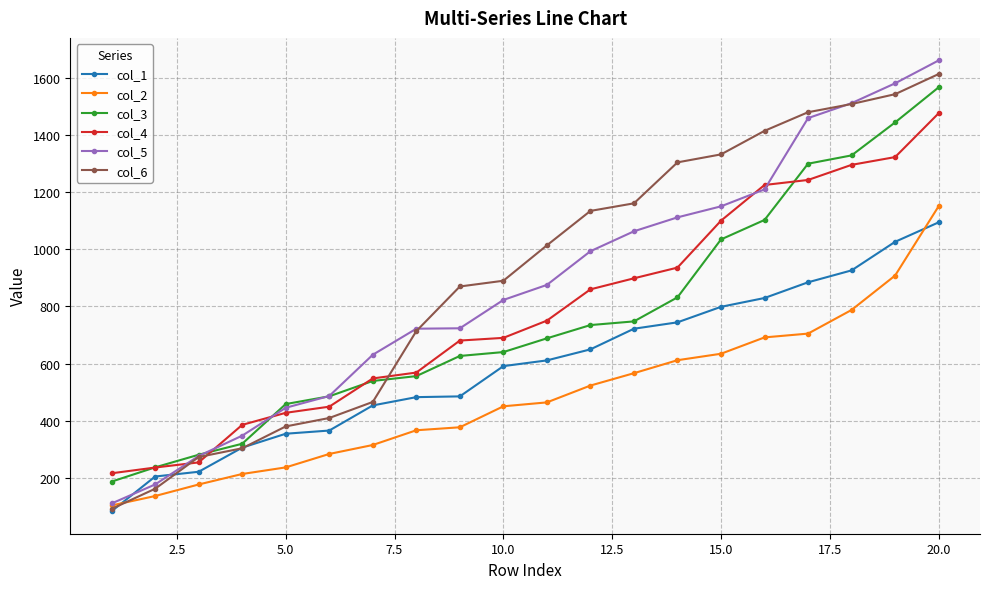

Rank the series by their maximum value, from highest to lowest.

col_5, col_6, col_3, col_4, col_2, col_1